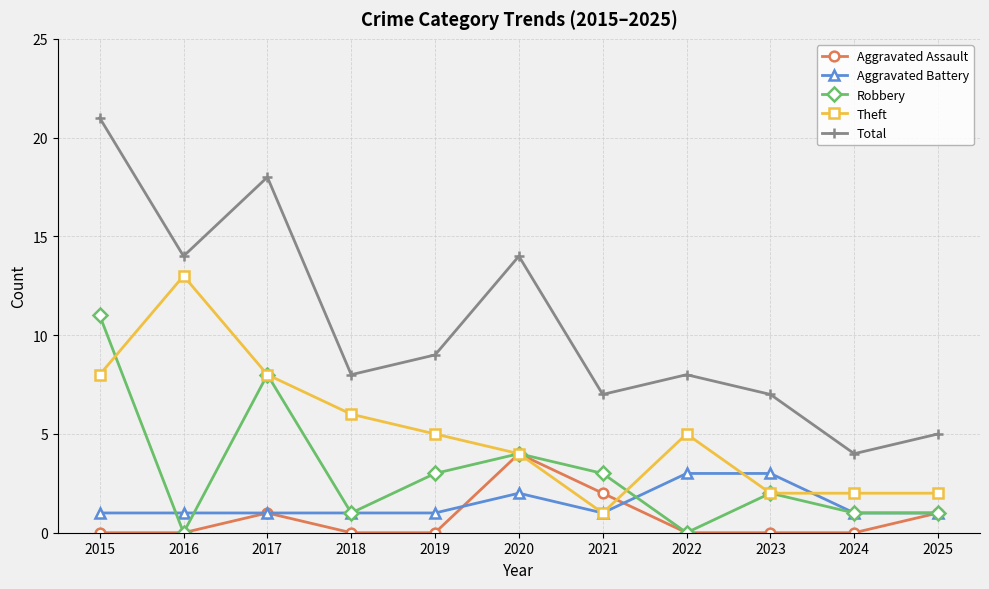

At which label does Theft reach its minimum?

2021